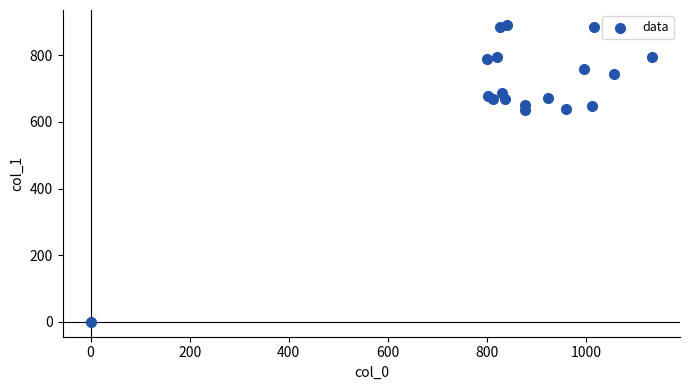

What is the range of X values (max minus min)?

1133.3